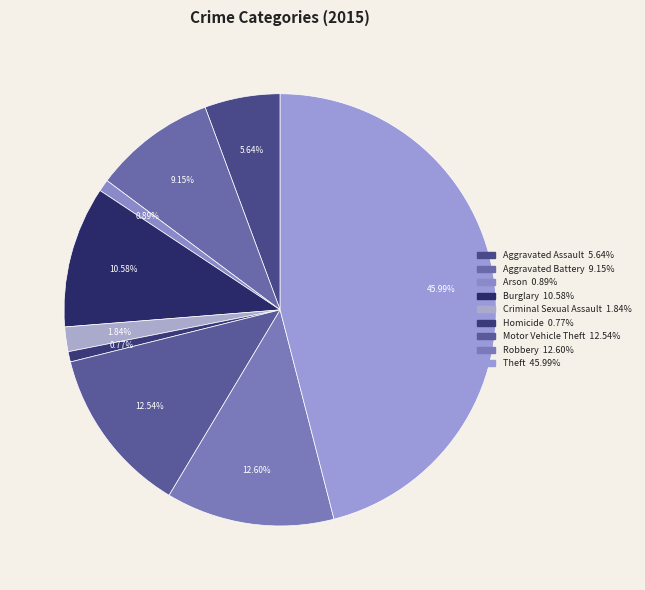

Rank the categories by value from highest to lowest.

Theft, Robbery, Motor Vehicle Theft, Burglary, Aggravated Battery, Aggravated Assault, Criminal Sexual Assault, Arson, Homicide